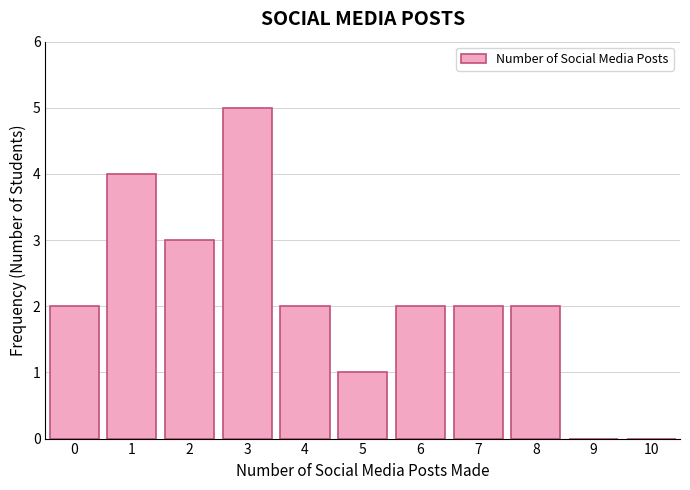

Reading left to right, list all the values displayed in this chart.

0=2	1=4	2=3	3=5	4=2	5=1	6=2	7=2	8=2	9=0	10=0